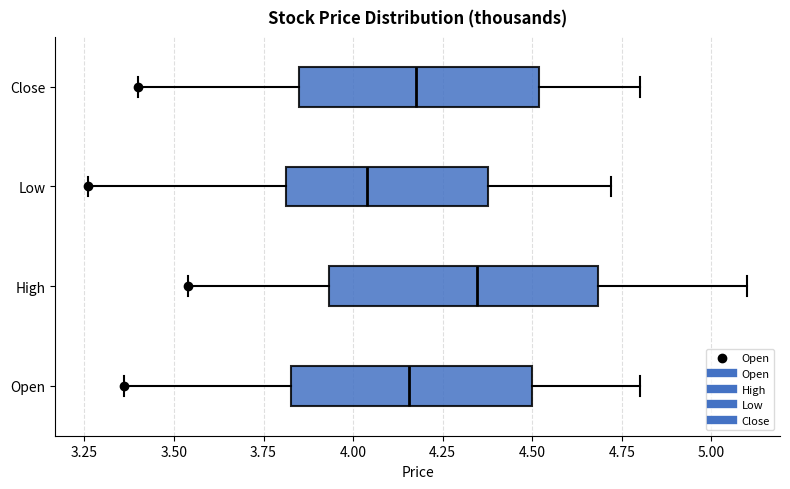

Where does the left whisker of the box for Open end on the x-axis? The values are not printed on the chart, so give them approximately, as read against the axis.

3.35